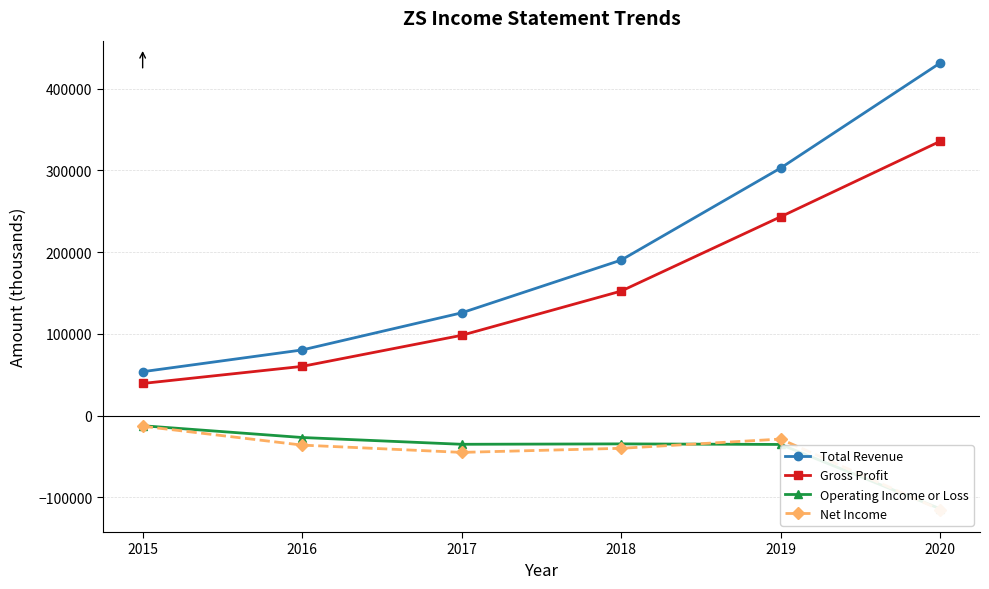

How many values in the Operating Income or Loss series exceed -34600?

2